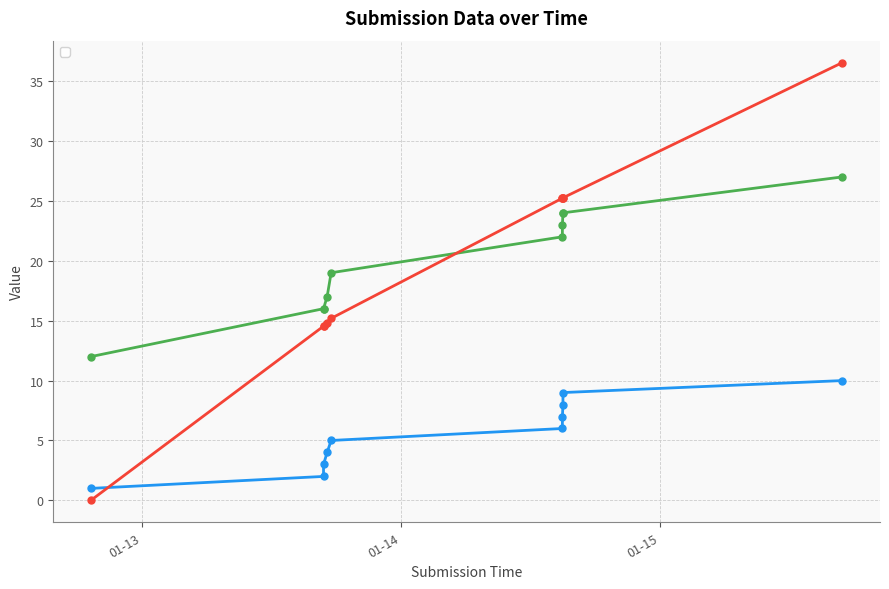

What is the total value across all series at 2023-01-14 15:01:45?

57.3